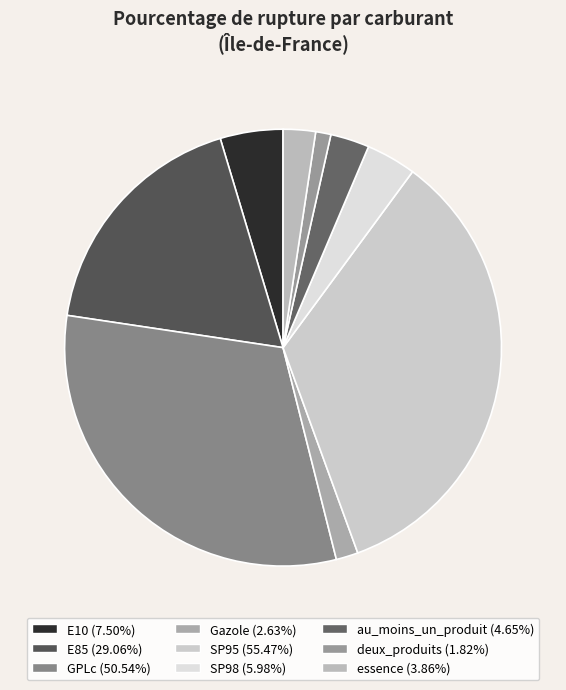

How many slices are in this pie chart?

9